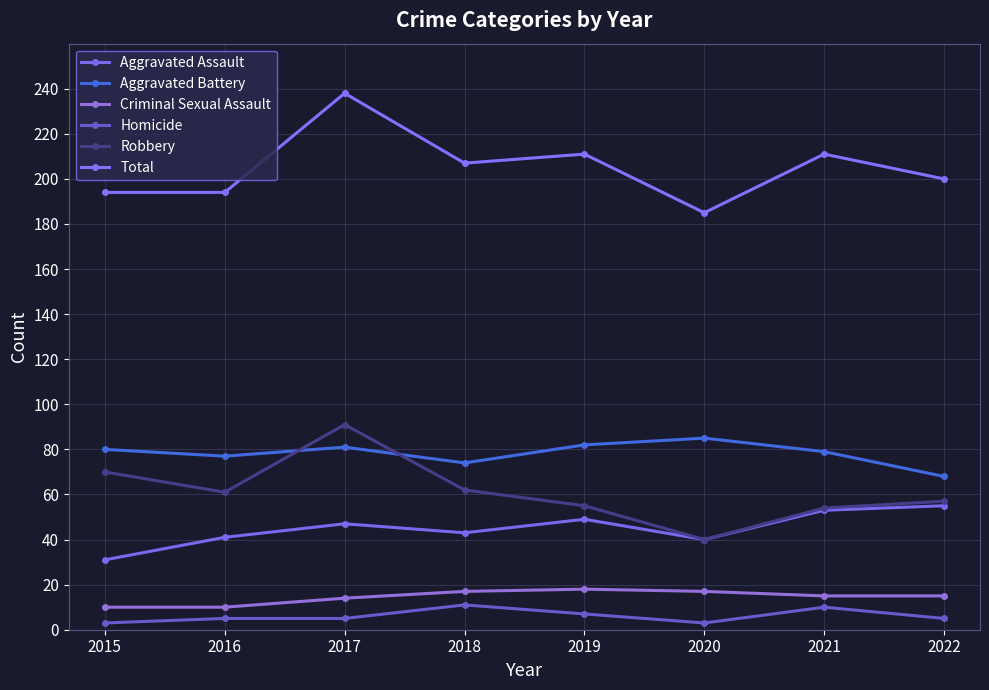

Reading left to right, transcribe all the data shown in this chart.

Aggravated Assault: 2015=31	2016=41	2017=47	2018=43	2019=49	2020=40	2021=53	2022=55
Aggravated Battery: 2015=80	2016=77	2017=81	2018=74	2019=82	2020=85	2021=79	2022=68
Criminal Sexual Assault: 2015=10	2016=10	2017=14	2018=17	2019=18	2020=17	2021=15	2022=15
Homicide: 2015=3	2016=5	2017=5	2018=11	2019=7	2020=3	2021=10	2022=5
Robbery: 2015=70	2016=61	2017=91	2018=62	2019=55	2020=40	2021=54	2022=57
Total: 2015=194	2016=194	2017=238	2018=207	2019=211	2020=185	2021=211	2022=200